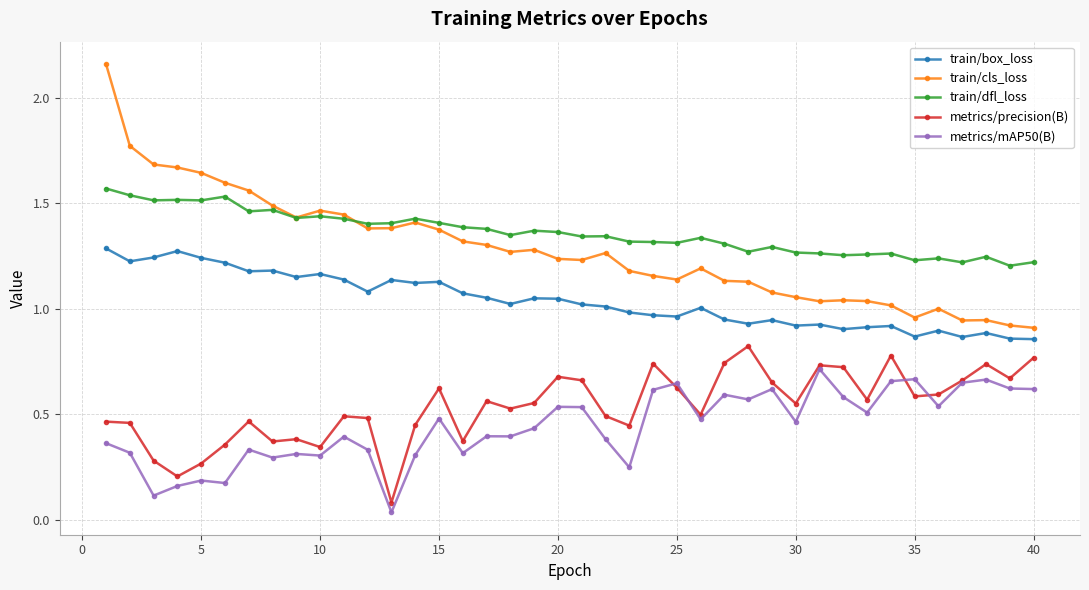

Which series has the largest range (max minus min)?

train/cls_loss